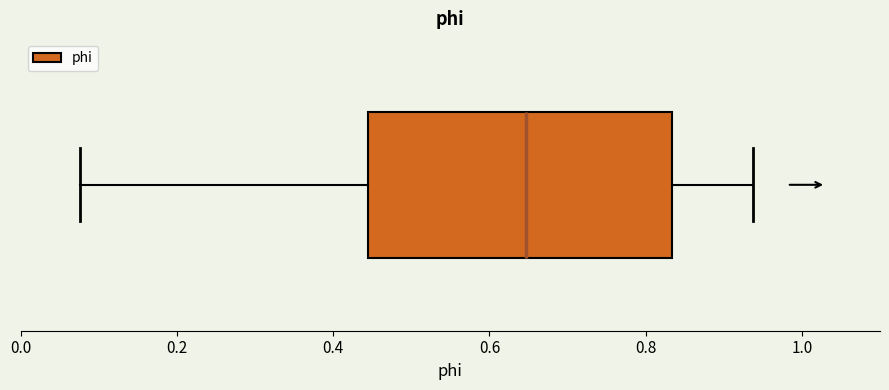

Where does the right whisker of the box end on the x-axis? The values are not printed on the chart, so give them approximately, as read against the axis.

0.94